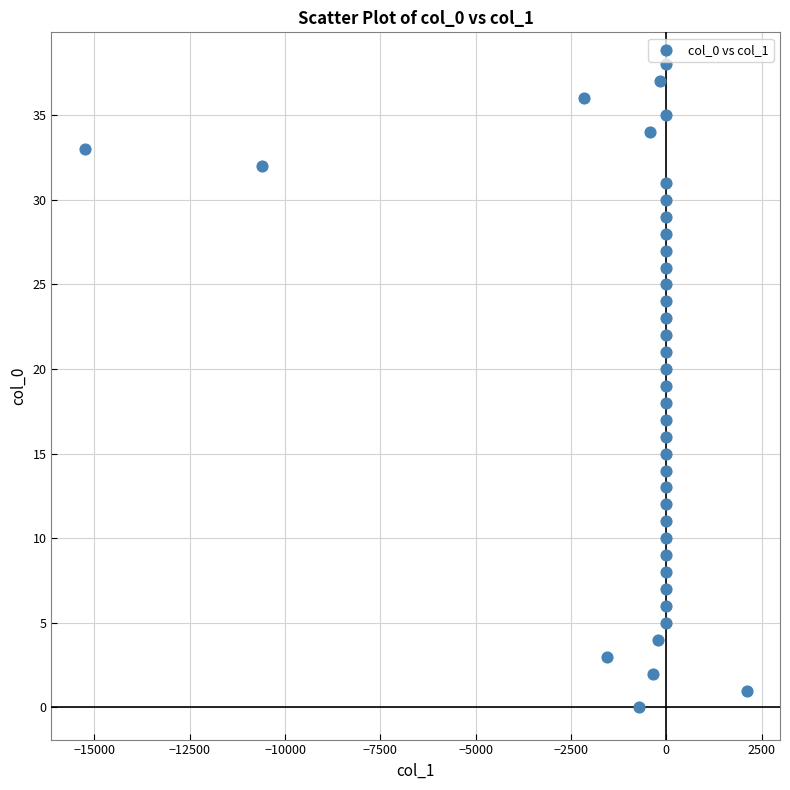

What is the range of Y values (max minus min)?

38